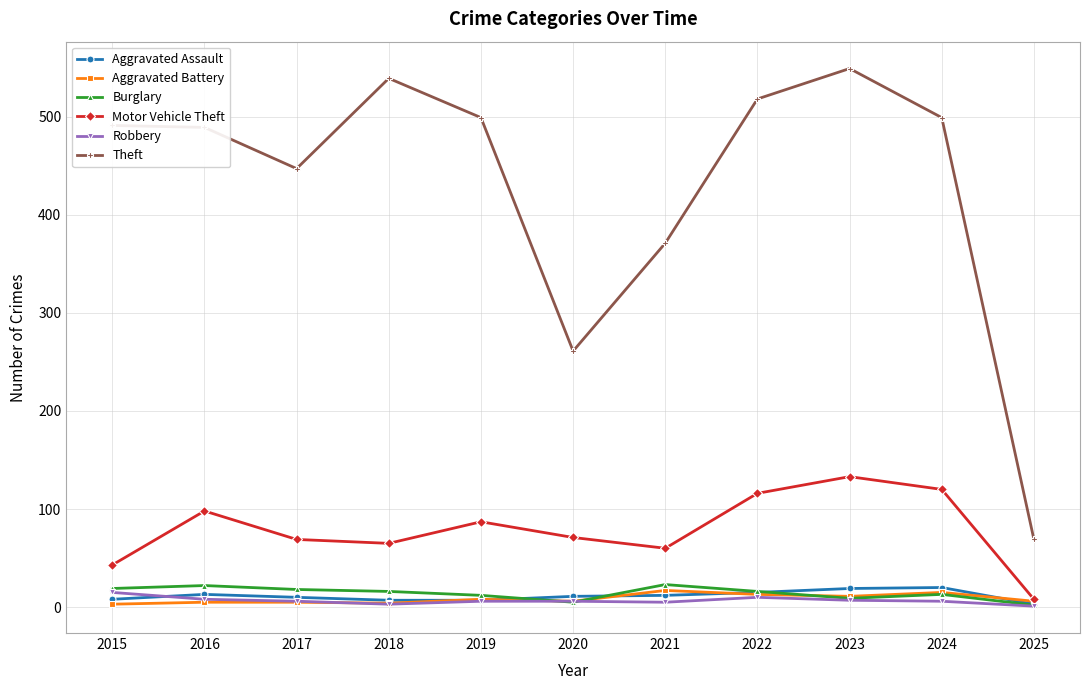

True or false: Theft and Burglary intersect in this chart.

False